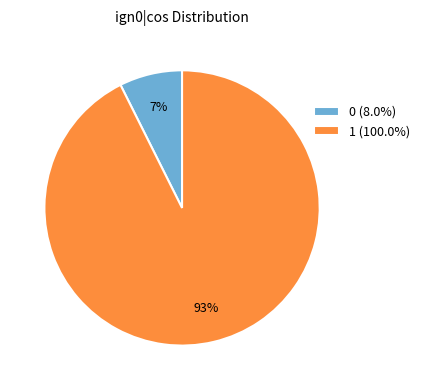

To the nearest percent, what percentage of the pie is 0?

7%